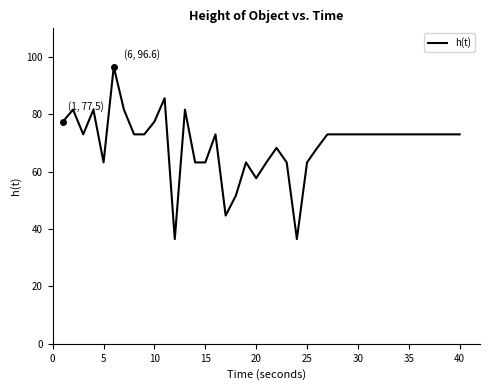

What is the difference between the maximum and minimum values?

60.1